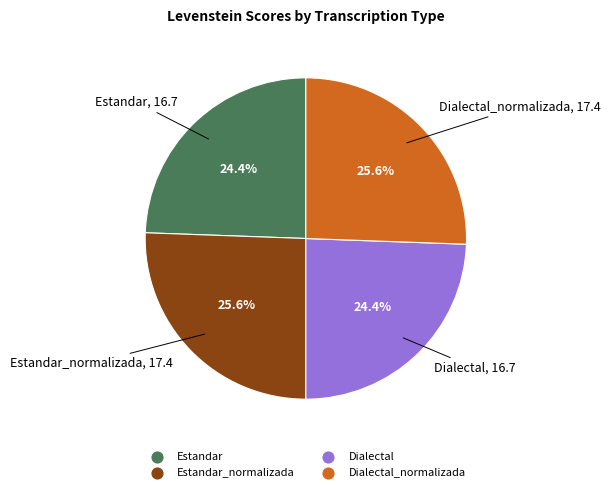

Does any single category account for the majority?

No